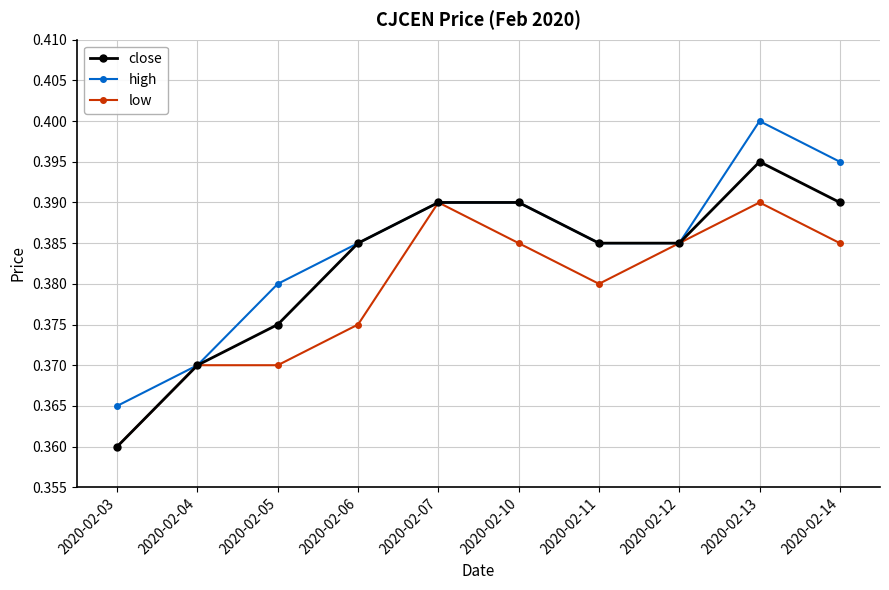

How many lines are shown in the chart?

3